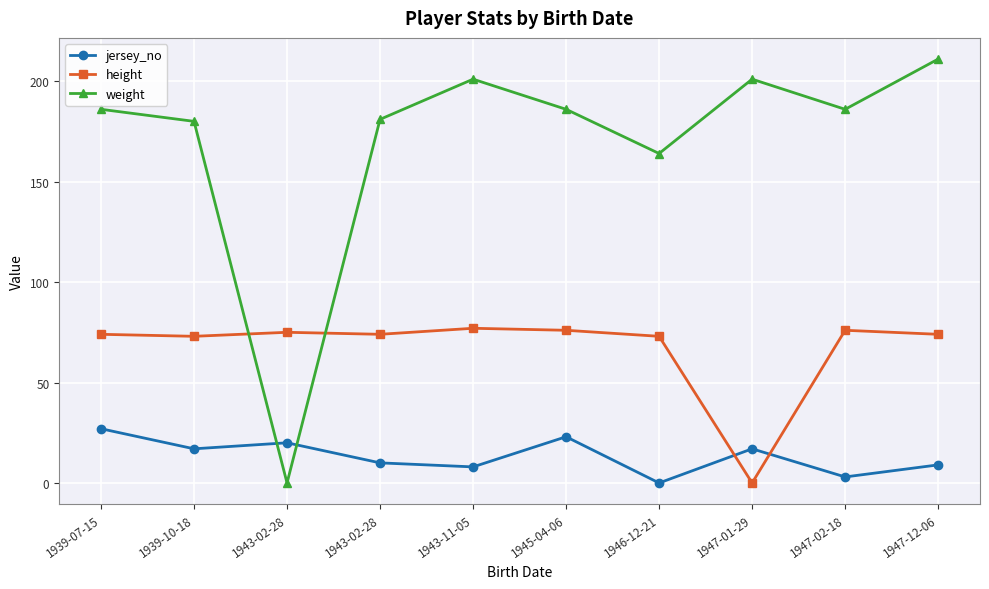

At how many categories does at least one series exceed 42?

10